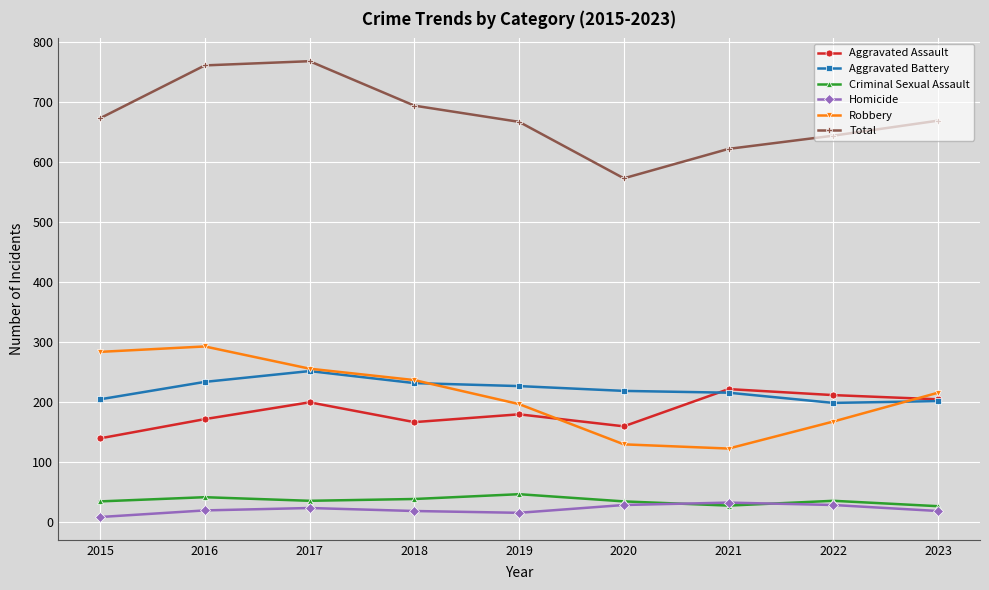

What is the total value across all series at 2022?

1288